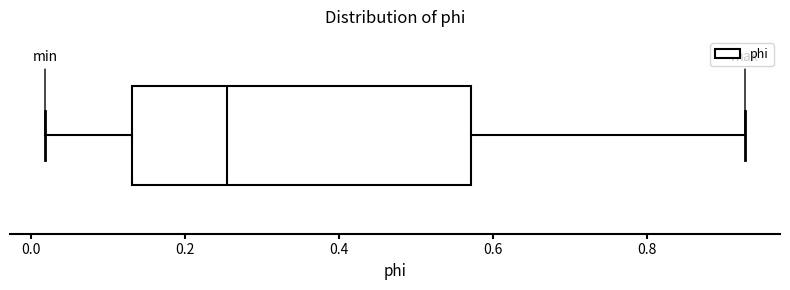

Where does the left whisker of the box end on the x-axis? The values are not printed on the chart, so give them approximately, as read against the axis.

0.02